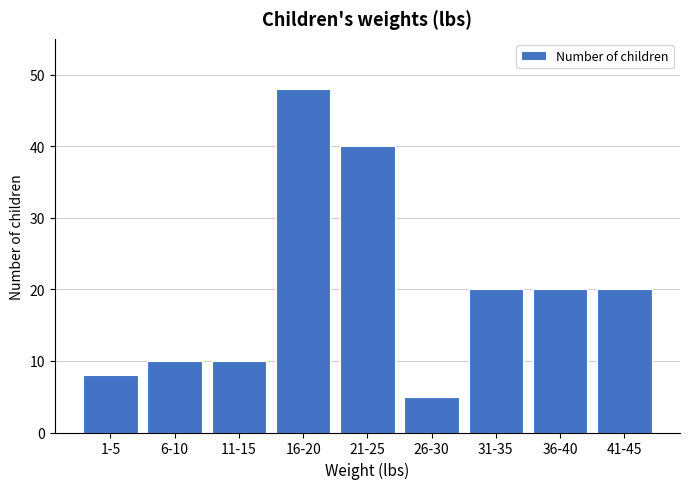

Reading right to left, extract all data points from this chart.

20	20	20	5	40	48	10	10	8